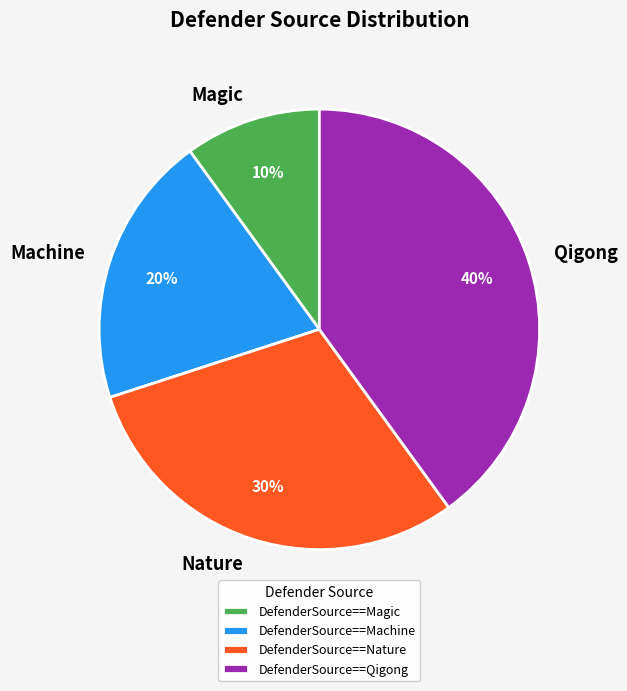

To the nearest percent, what is the average slice percentage?

25%